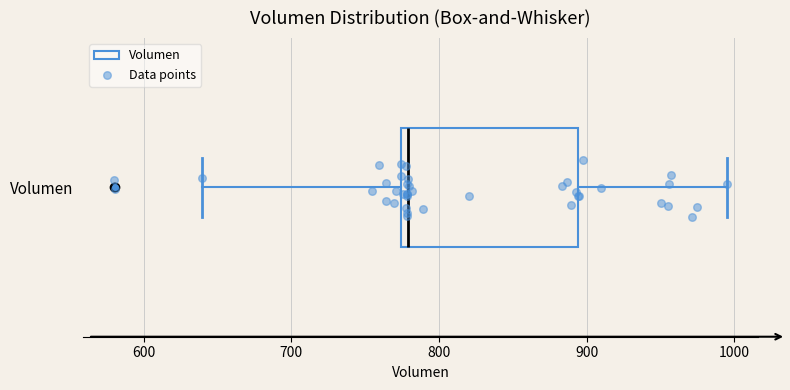

Transcribe this box plot: give where the median line is, the range the box spans, and where the two whiskers end, as read against the x-axis. The values are not printed on the chart, so give them approximately, as read against the axis.

median 780, box 770 to 890, whiskers 640 to 1000